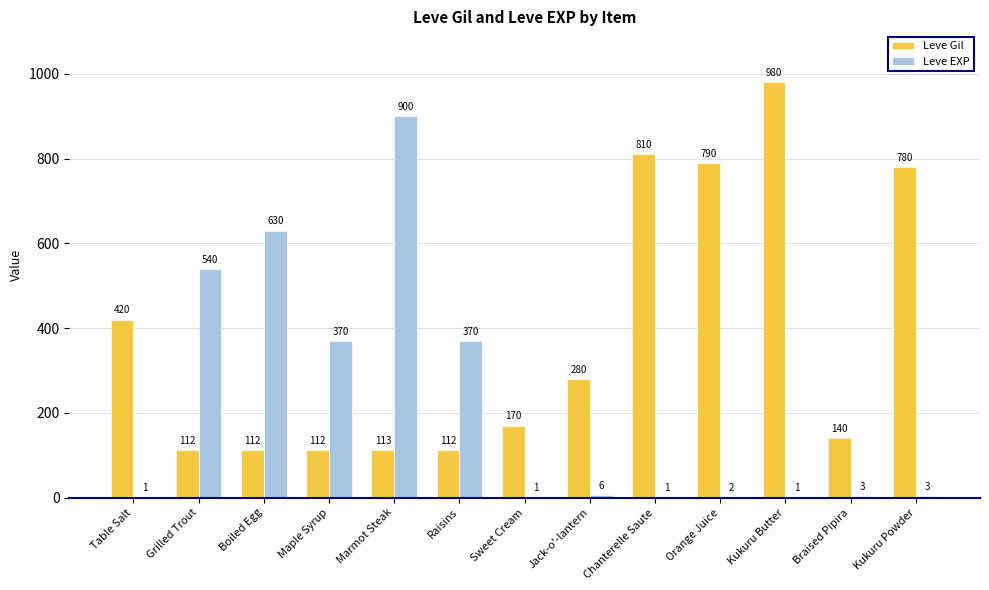

What is the sum of the Leve Gil values at Maple Syrup and Kukuru Butter?

1092